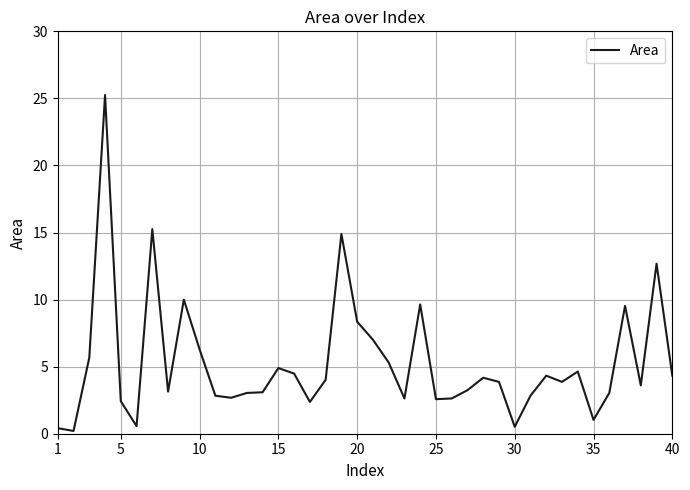

What is the maximum value shown in the chart?

25.2